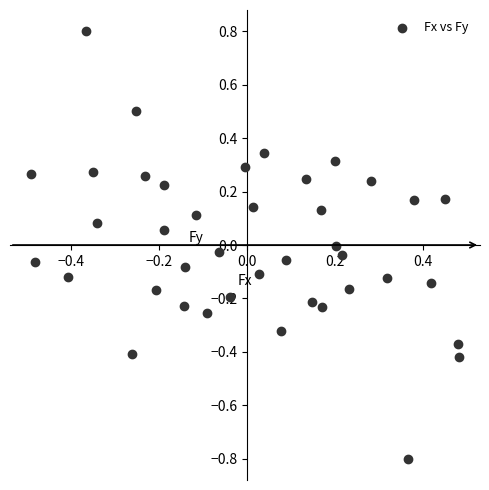

What is the range of Y values (max minus min)?

1.6